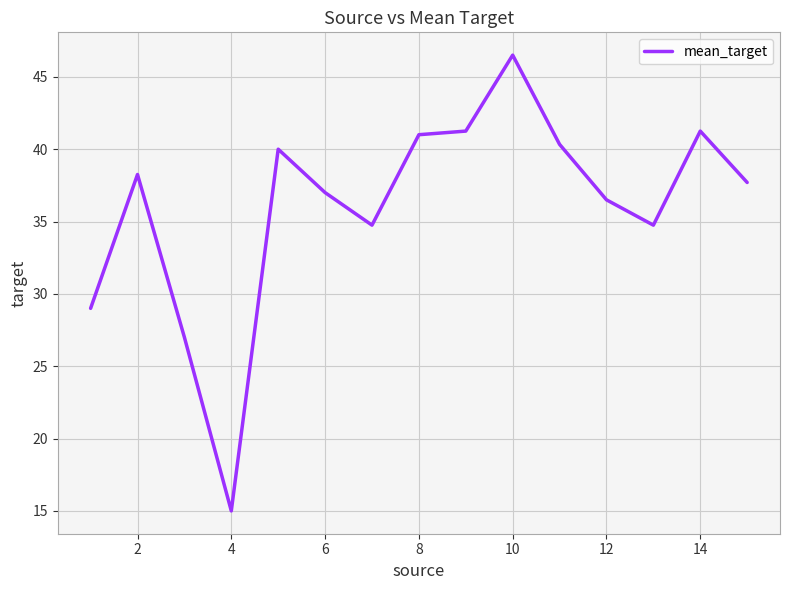

What is the minimum value shown in the chart?

15.0